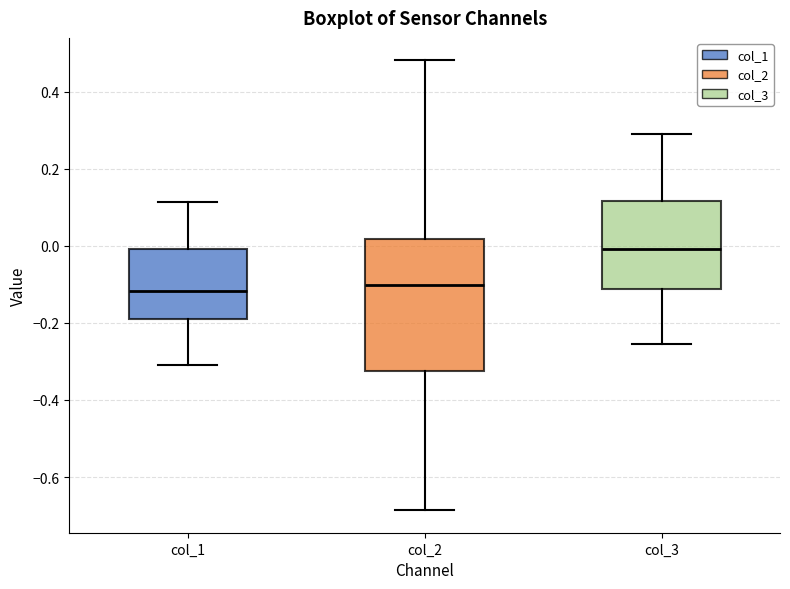

Which box has the highest median line?

col_3